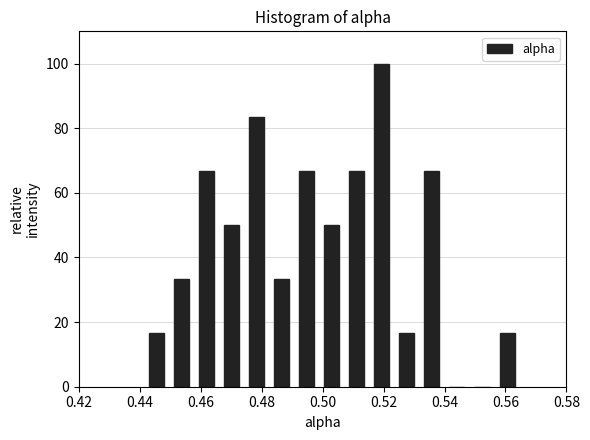

How tall is the bar that spans 0.556 to 0.564 on the x-axis? Neither the bar edges nor the heights are printed on the chart, so give them approximately, as read against the axes.

16